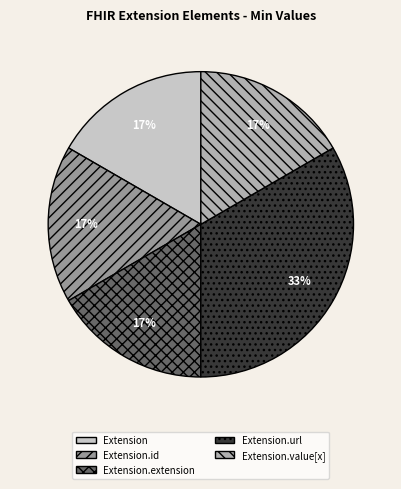

How many segments does this pie chart have?

5